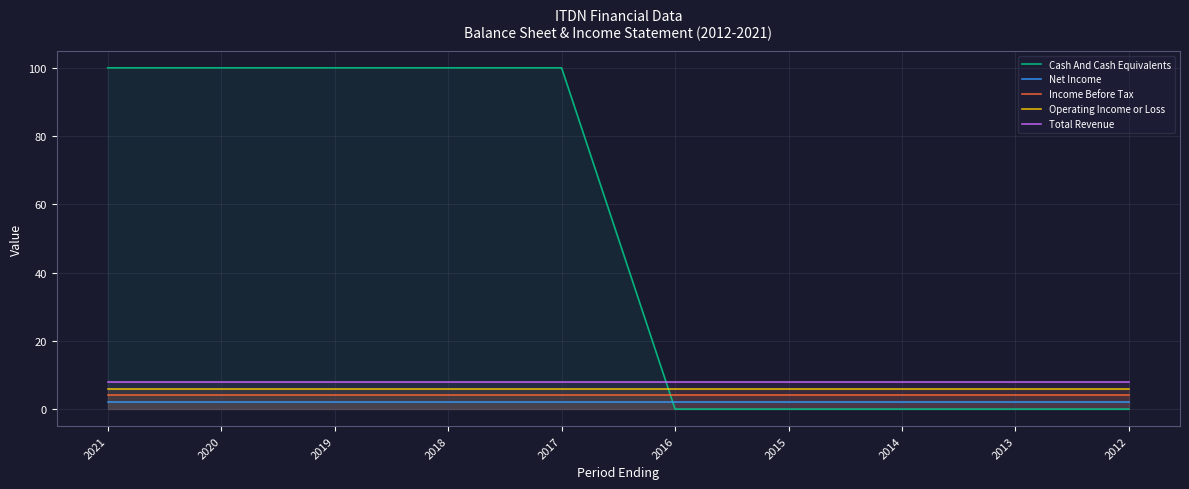

Rank the categories by Cash And Cash Equivalents value from lowest to highest.

2016, 2015, 2014, 2013, 2012, 2021, 2020, 2019, 2018, 2017